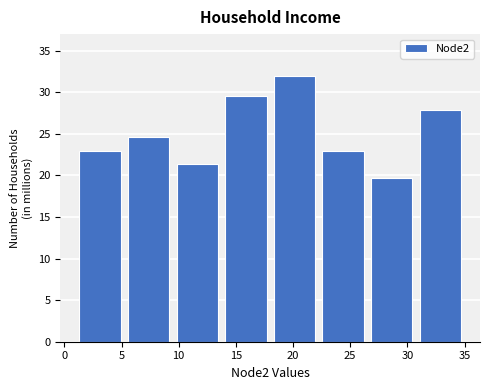

Reading left to right, transcribe this chart: for each bar, give the range it covers on the x-axis and its height. Neither the bar edges nor the heights are printed on the chart, so give them approximately, as read against the axes.

1.00 to 5.25: 23.0
5.25 to 9.50: 24.5
9.50 to 13.75: 21.5
13.75 to 18.00: 29.5
18.00 to 22.25: 32.0
22.25 to 26.50: 23.0
26.50 to 30.75: 19.5
30.75 to 35.00: 28.0